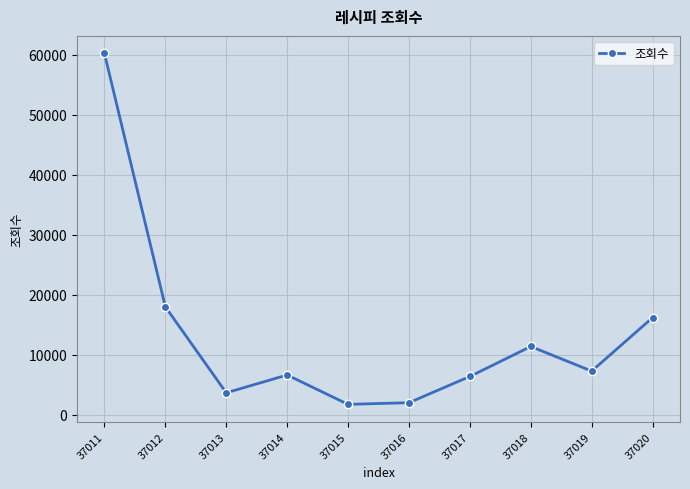

What is the change in value from 37011 to 37012?

-42194